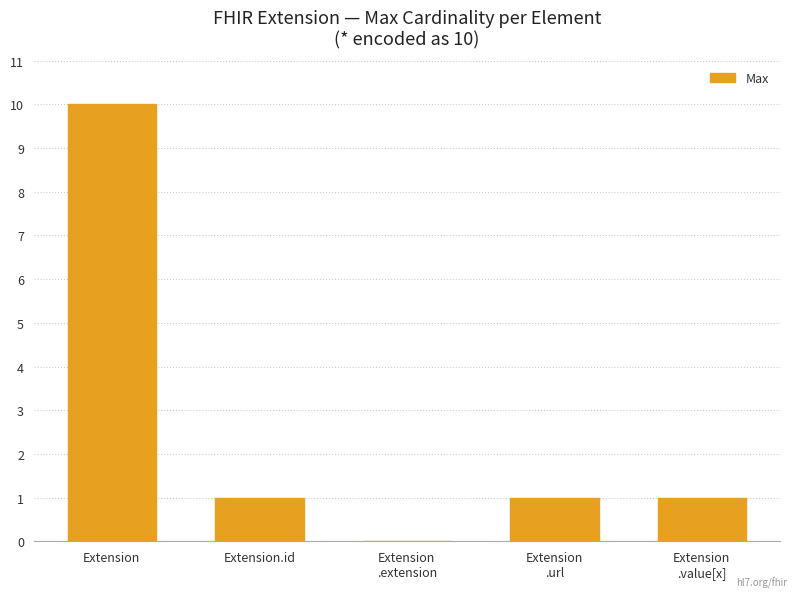

Which label corresponds to the largest value in the chart?

Extension